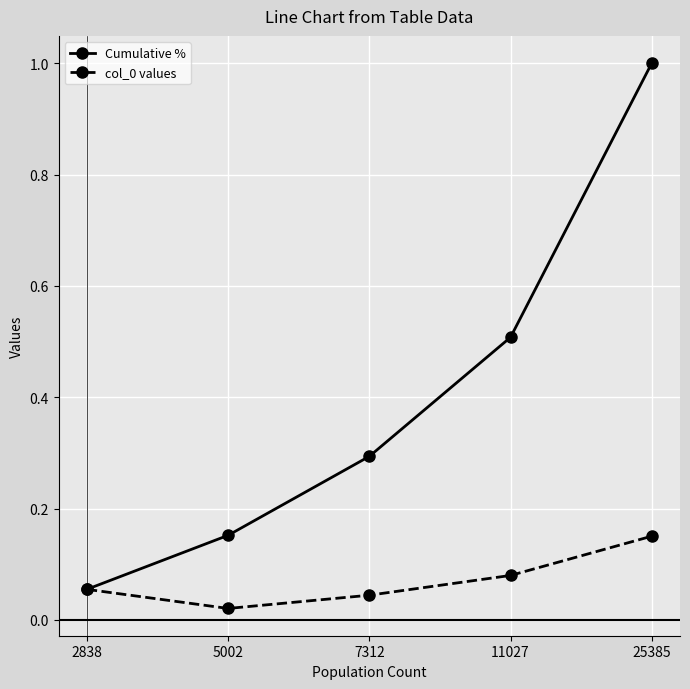

The value of Cumulative % at 7312 is 0.3. True or false?

True